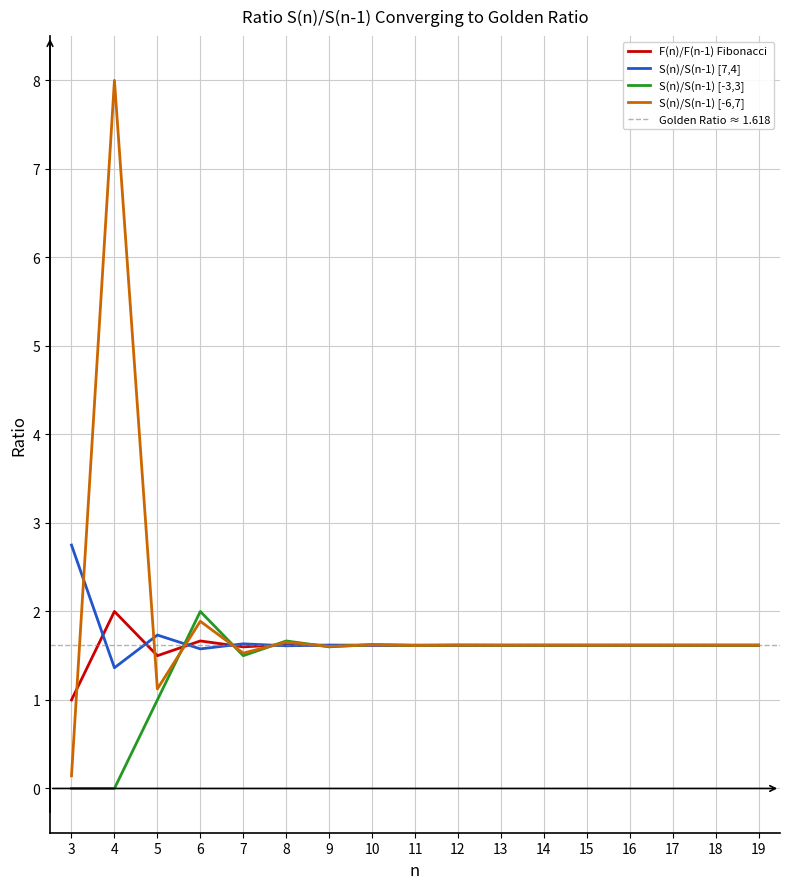

How many interior local valleys does the S(n)/S(n-1) [7,4] series have?

8